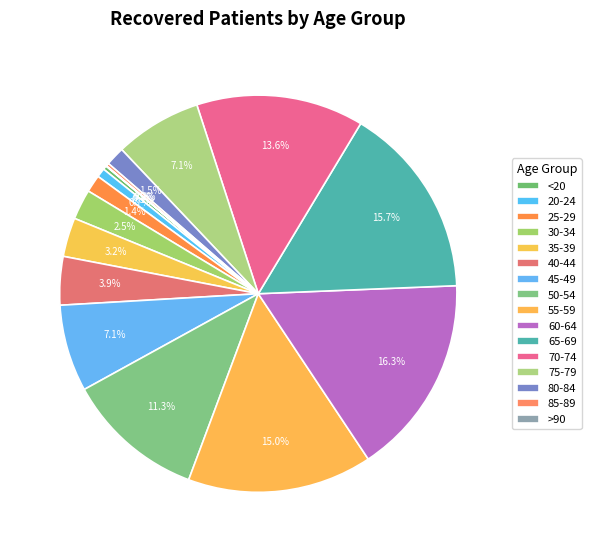

What is the change in value from 80-84 to 85-89?

-153